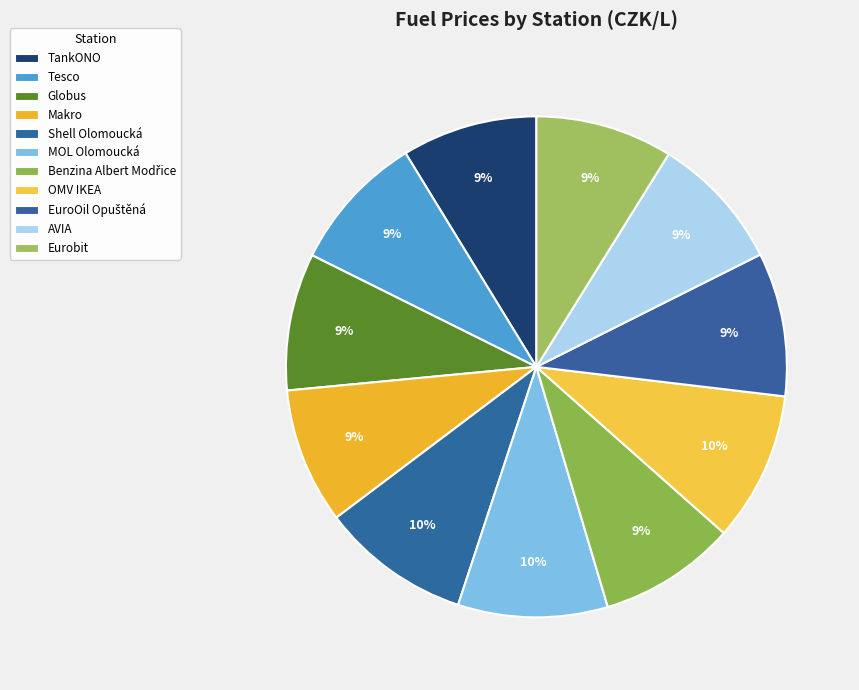

How many slices are in this pie chart?

11